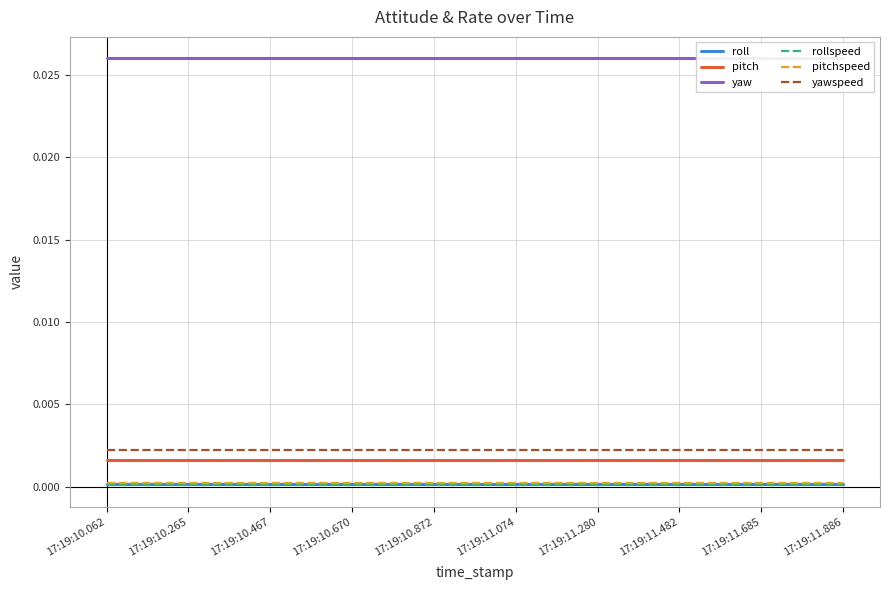

True or false: yaw and yawspeed cross at least once.

False